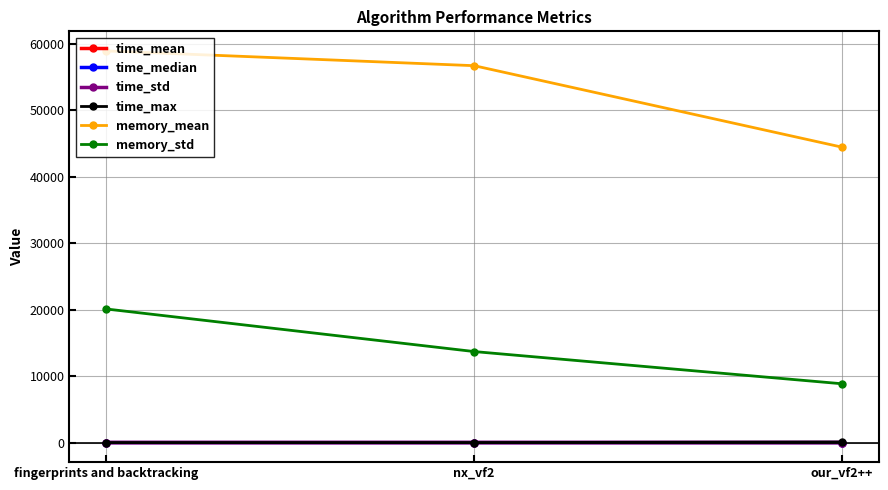

List the labels in order of memory_std value, smallest first.

our_vf2++, nx_vf2, fingerprints and backtracking